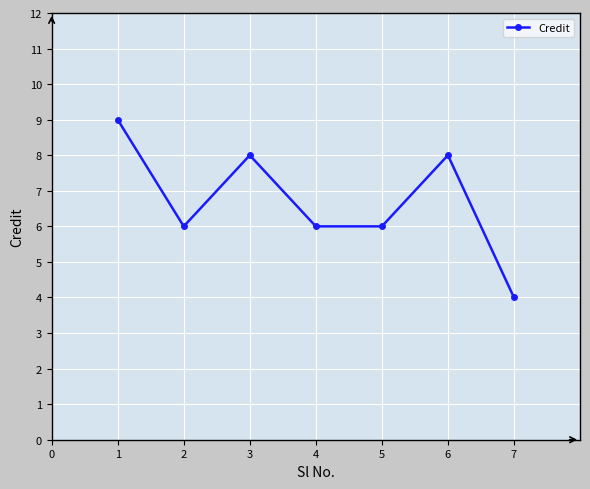

The value at 2 is 3. True or false?

False